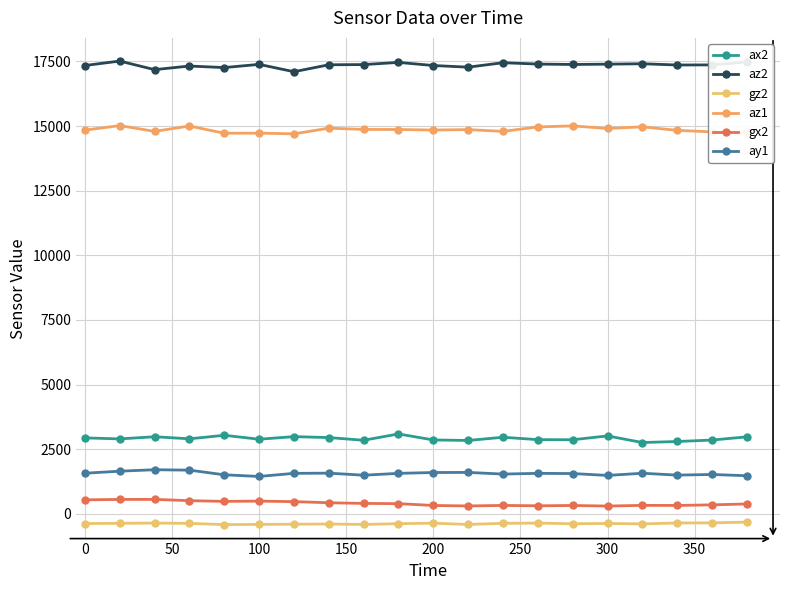

Count the number of categories in the chart.

20